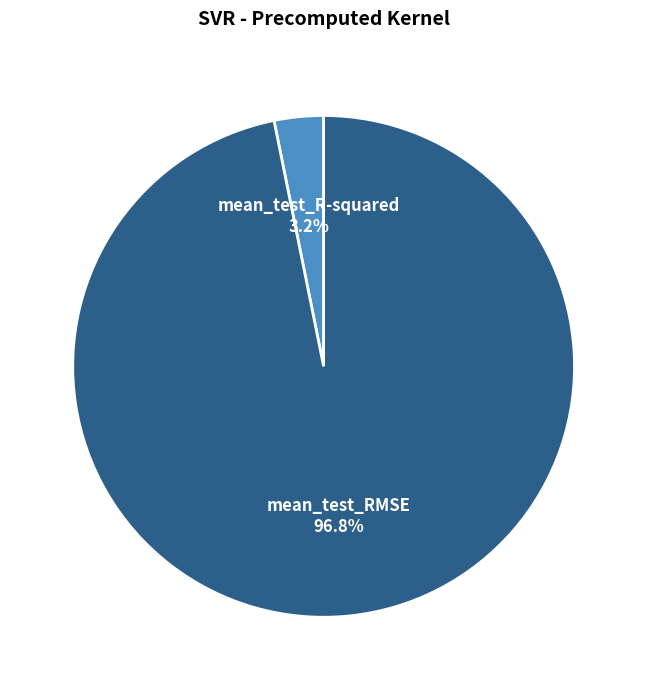

Is there any slice that represents more than half of the pie?

Yes